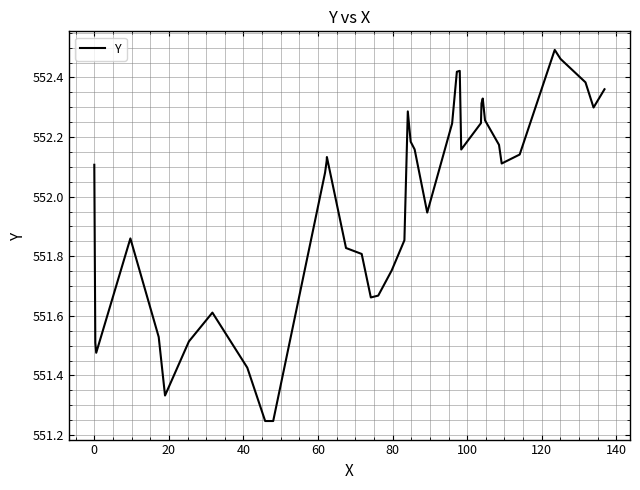

What is the difference between the maximum and minimum values?

1.2